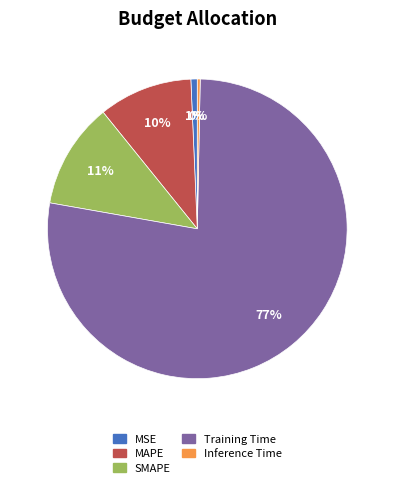

To the nearest percent, what is the difference between the MAPE and Inference Time slice percentages?

10%